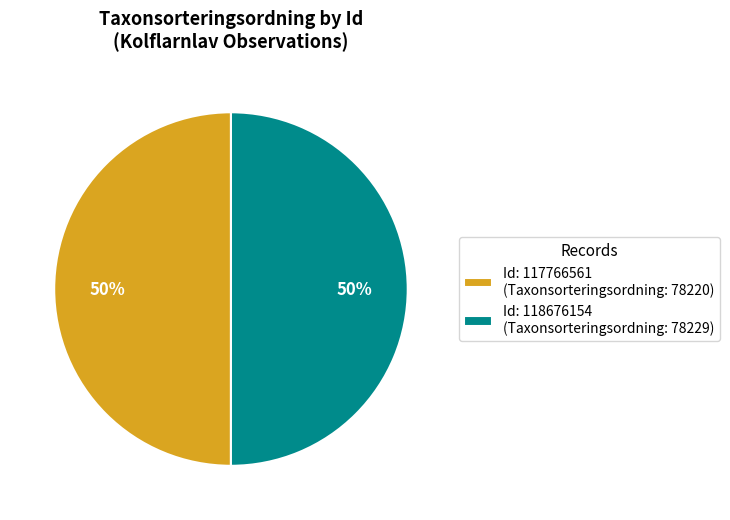

Do Id: 117766561 (Taxonsorteringsordning: 78220) and Id: 118676154 (Taxonsorteringsordning: 78229) together represent more than half of the pie?

Yes